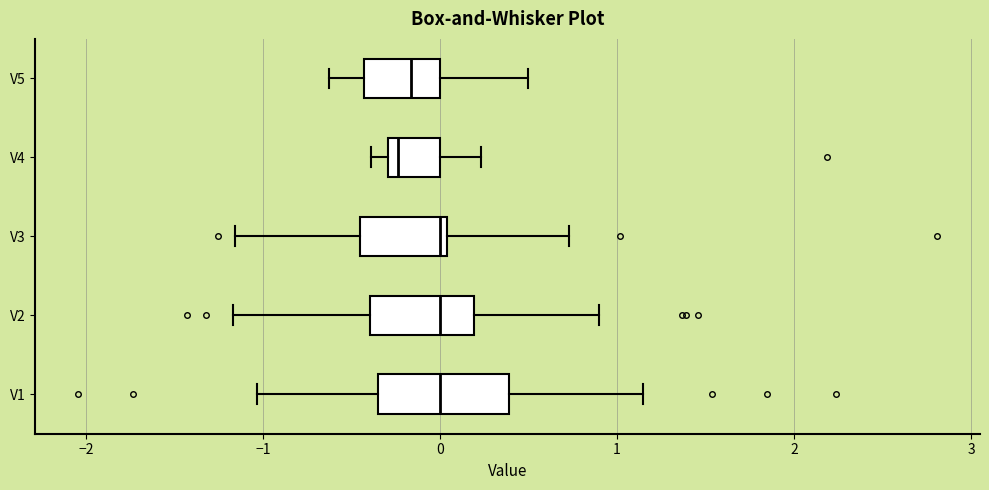

Where is the left edge of the box for V3 on the x-axis? The values are not printed on the chart, so give them approximately, as read against the axis.

-0.5